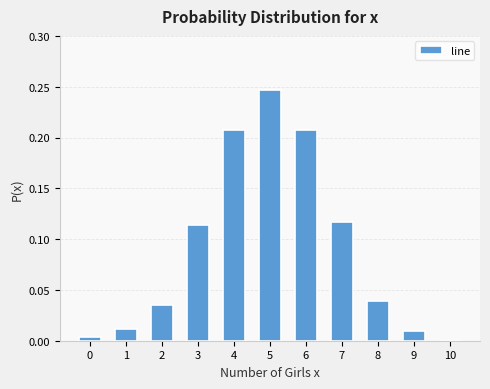

Between 7 and 1, which is larger?

7